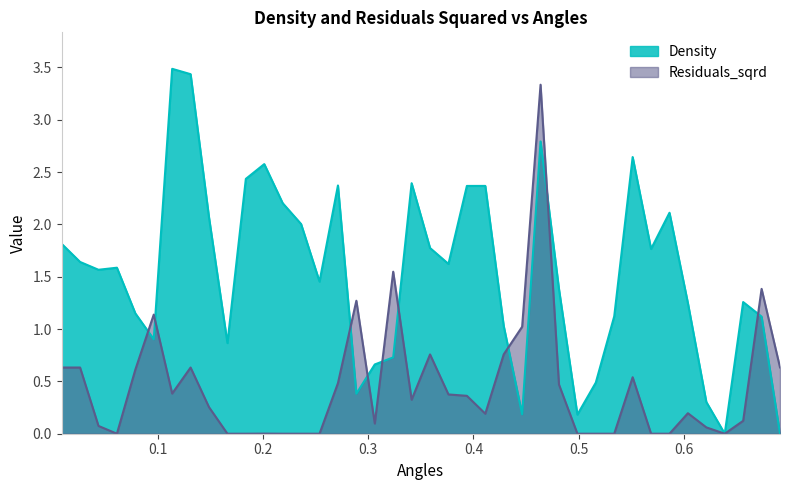

What is the maximum value for Residuals_sqrd?

3.3